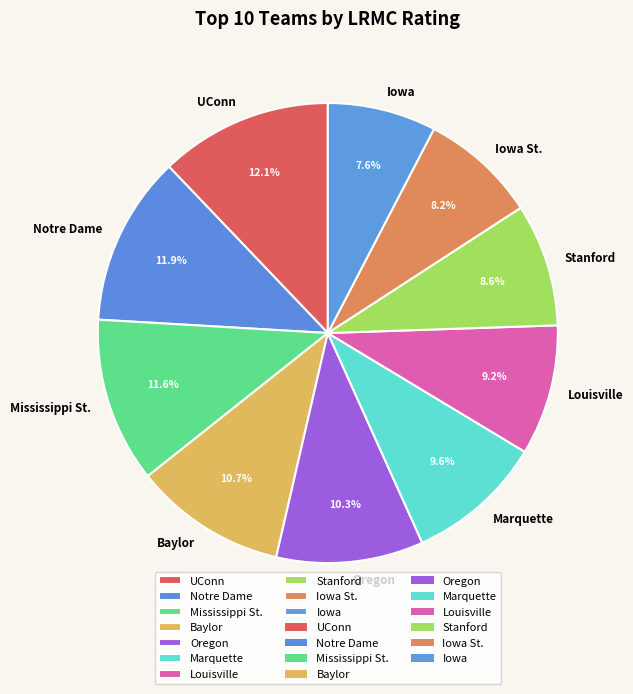

Which category has the smallest portion of the pie?

Iowa